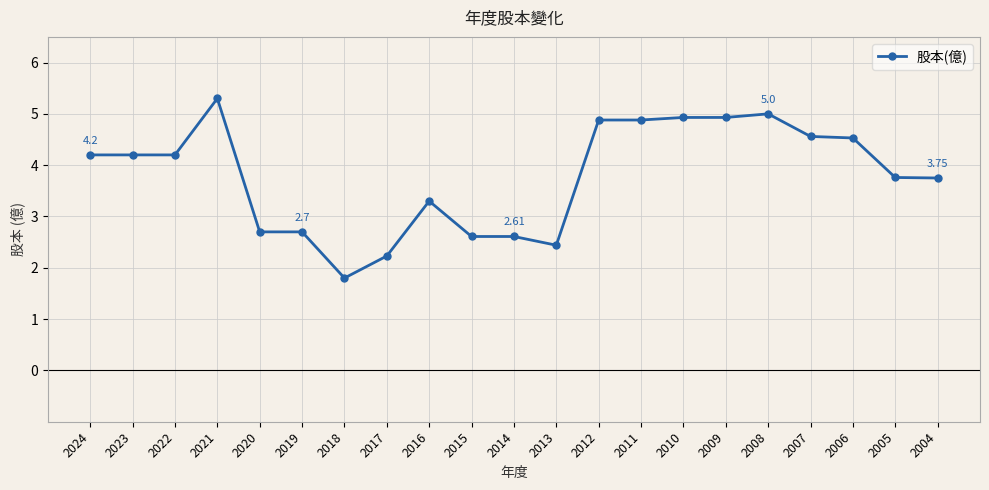

What is the difference between the second highest and second lowest values?

2.8